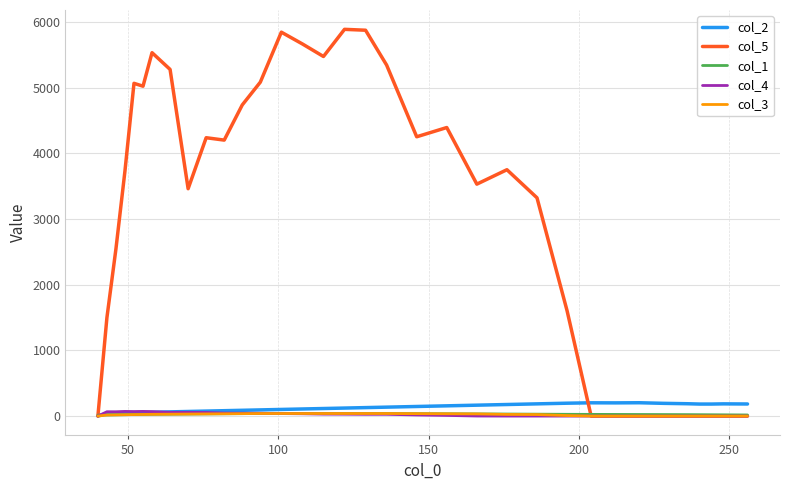

Which series has the largest total across all categories?

col_5